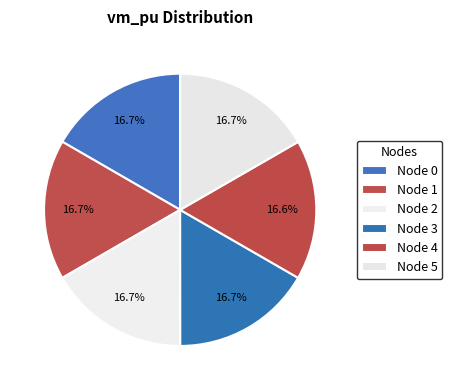

Count the number of slices in the pie.

6